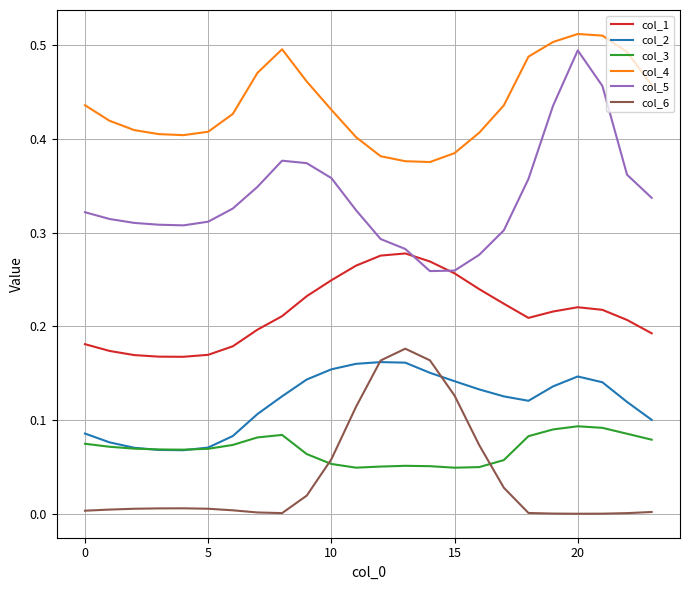

Which series has the largest total across all categories?

col_4